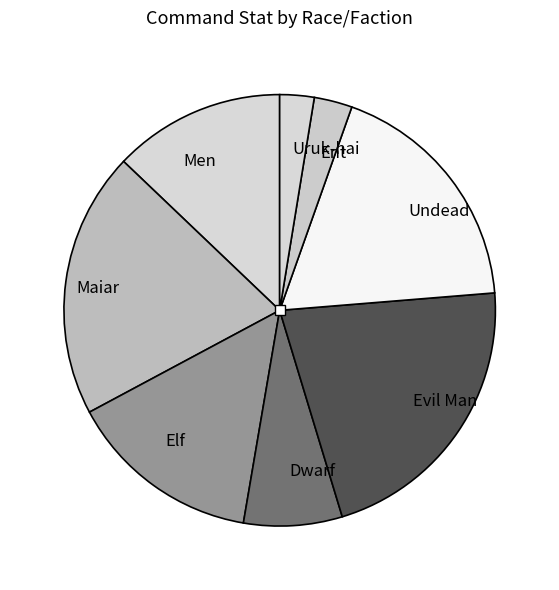

Combined, do Undead and Dwarf account for over 50%?

No